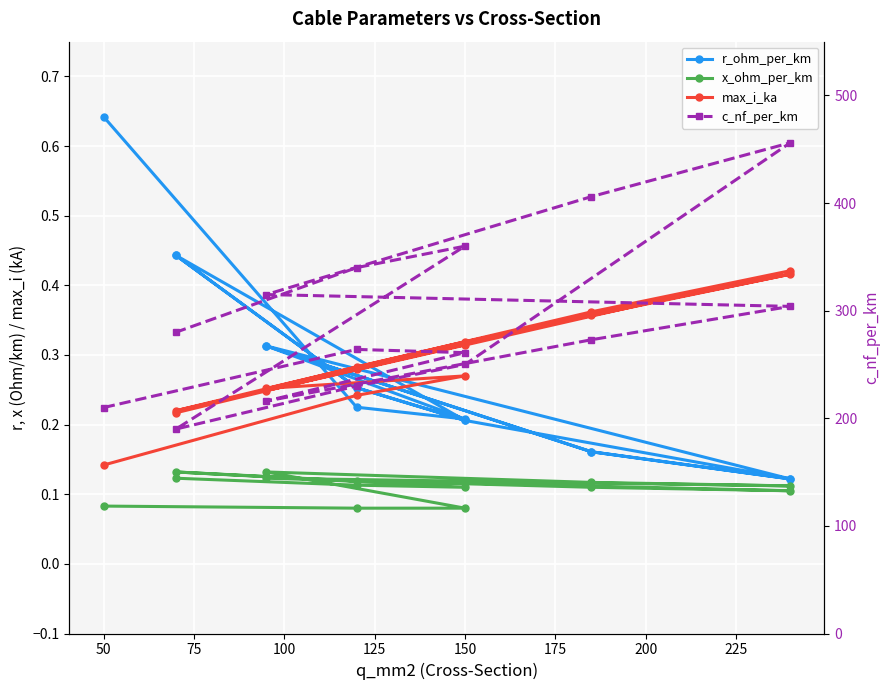

True or false: c_nf_per_km has more than 0 interior local peaks.

True